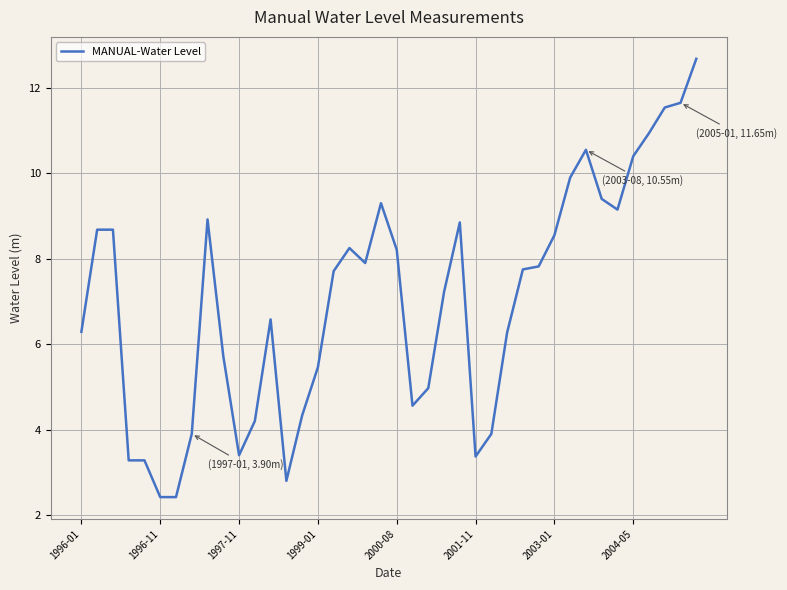

What is the difference between the maximum and second lowest values?

10.3